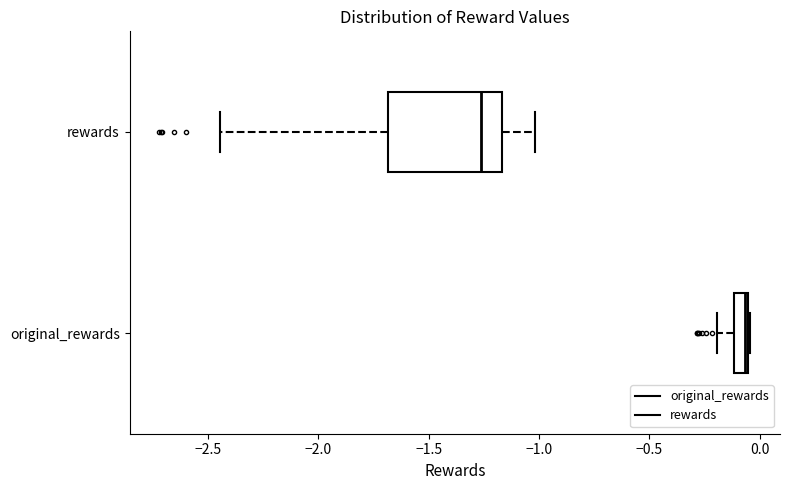

Where does the median line of the box for rewards sit on the x-axis? The values are not printed on the chart, so give them approximately, as read against the axis.

-1.25